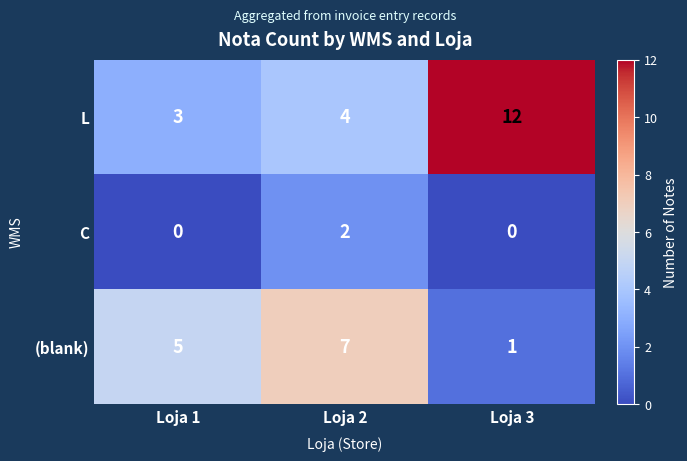

List the series in order of their overall mean, lowest first.

C, (blank), L